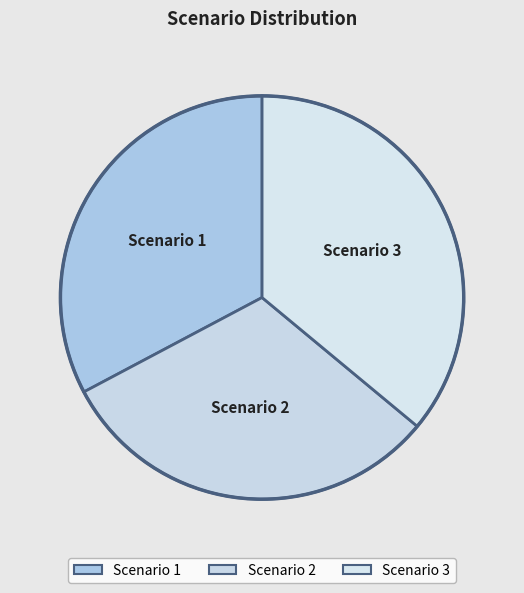

To the nearest percent, what is the difference between the Scenario 2 and Scenario 1 slice percentages?

2%